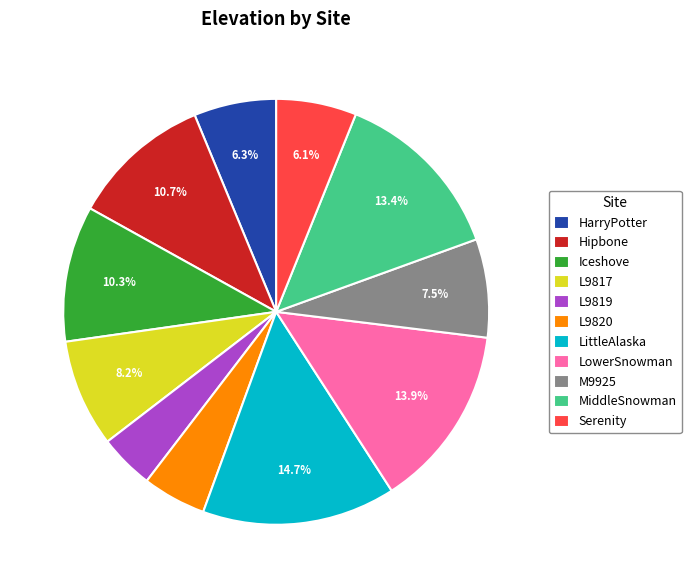

Does L9817 account for over 50% of the chart?

No